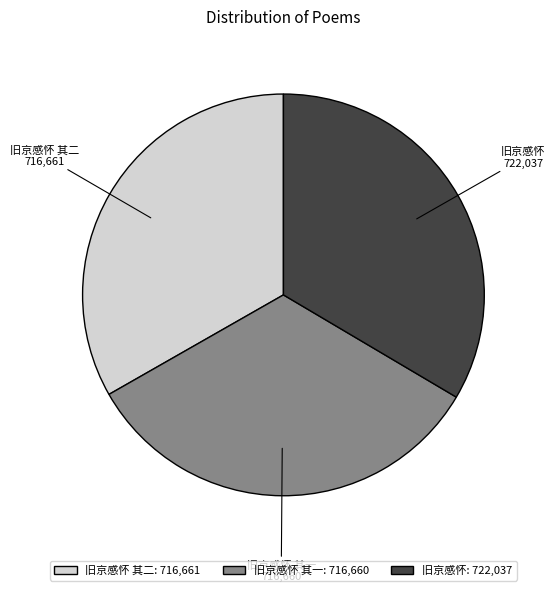

How many slices are in this pie chart?

3